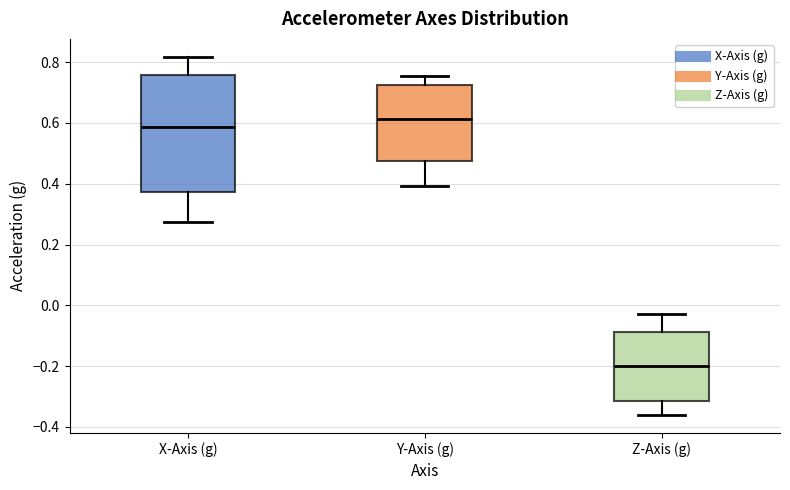

Reading left to right, transcribe this box plot: for each box, give where its median line is, the range the box spans, and where its two whiskers end, as read against the y-axis. The values are not printed on the chart, so give them approximately, as read against the axis.

X-Axis (g): median 0.58, box 0.38 to 0.76, whiskers 0.28 to 0.82
Y-Axis (g): median 0.62, box 0.48 to 0.72, whiskers 0.40 to 0.76
Z-Axis (g): median -0.20, box -0.32 to -0.08, whiskers -0.36 to -0.02